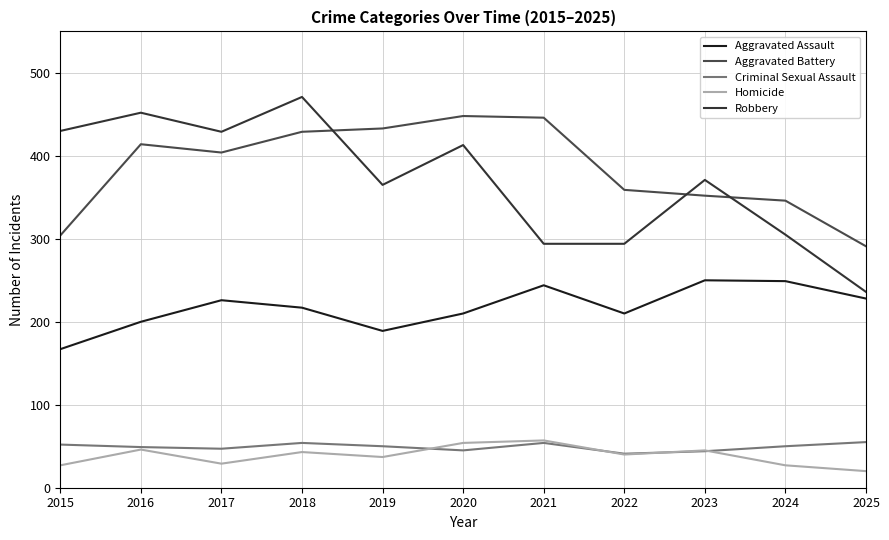

Read the Robbery value at 2019.

365